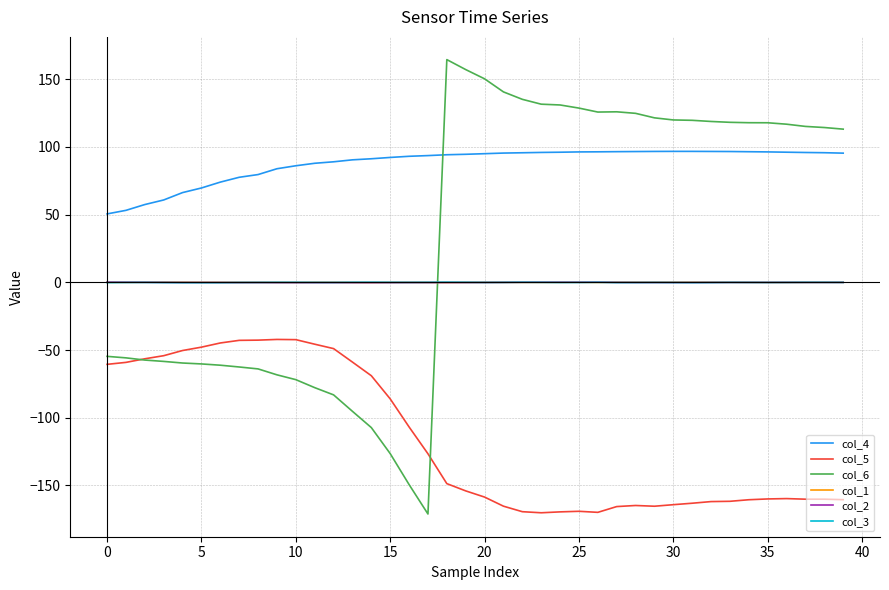

Which series has the largest range (max minus min)?

col_6